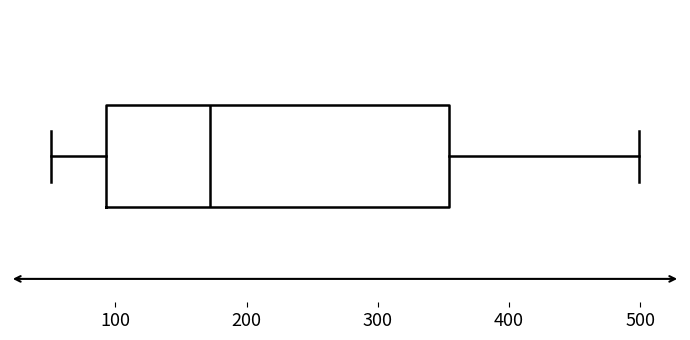

Transcribe this box plot: give where the median line is, the range the box spans, and where the two whiskers end, as read against the x-axis. The values are not printed on the chart, so give them approximately, as read against the axis.

median 170, box 90 to 350, whiskers 50 to 500